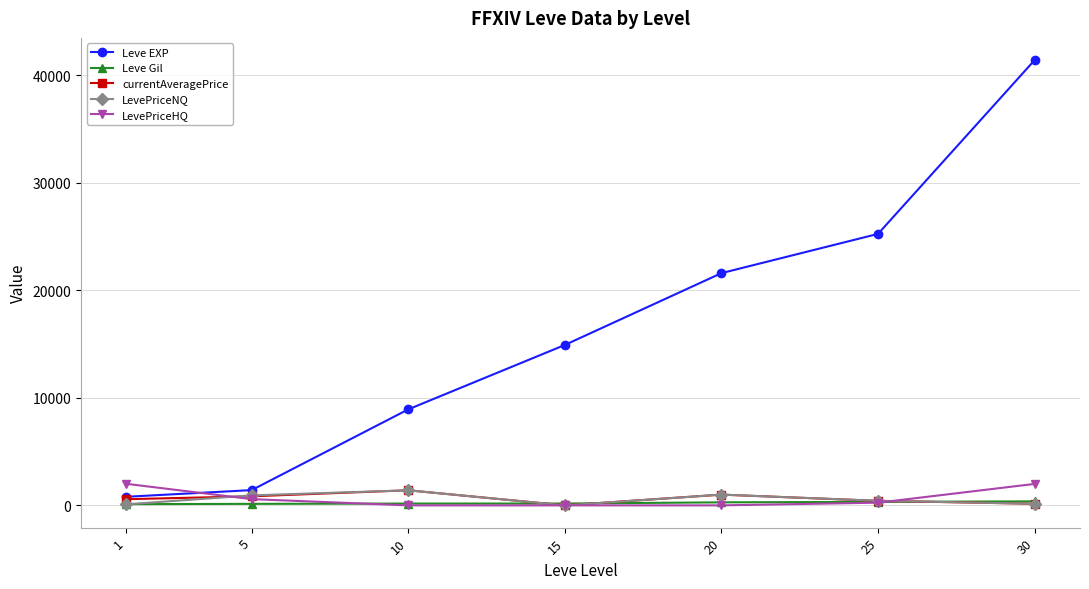

What is the maximum value for Leve EXP?

41410.0